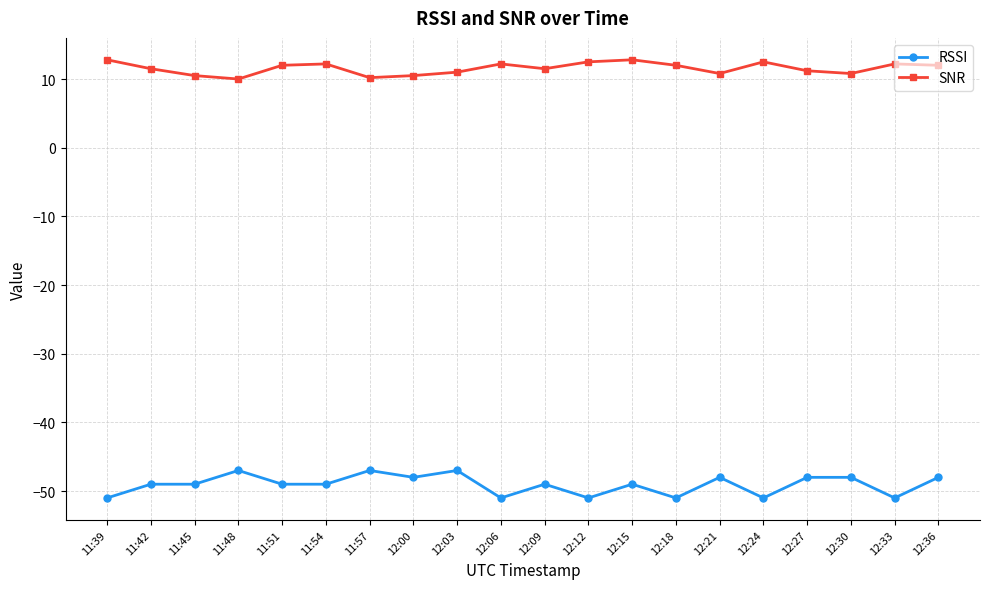

What is the smallest value displayed?

-51.0